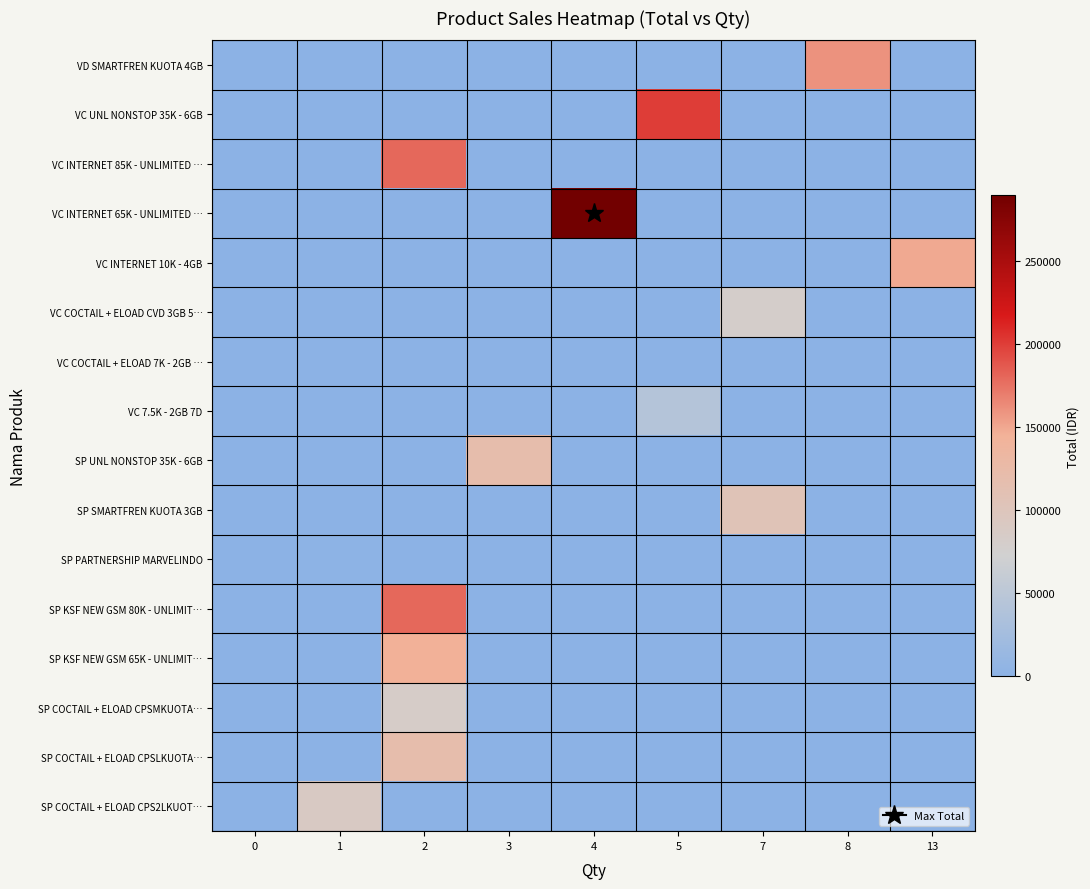

What is the greatest value displayed?

290000